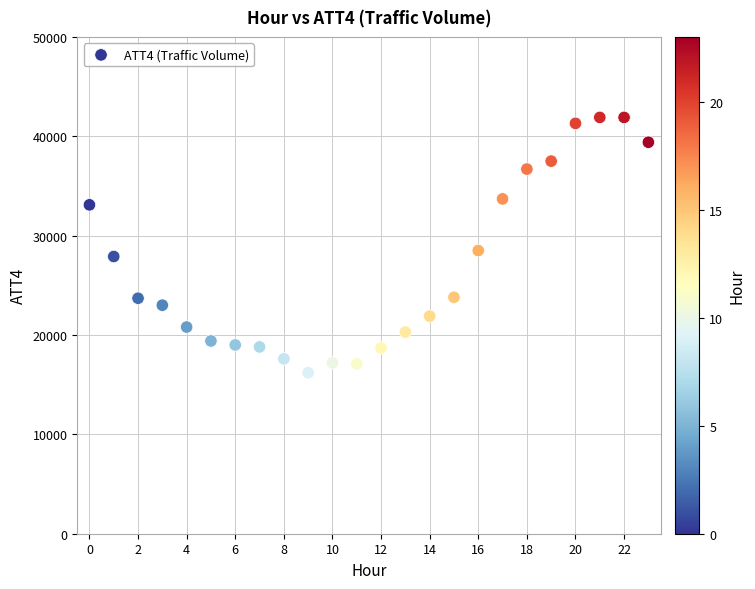

What is the range of Y values (max minus min)?

25700